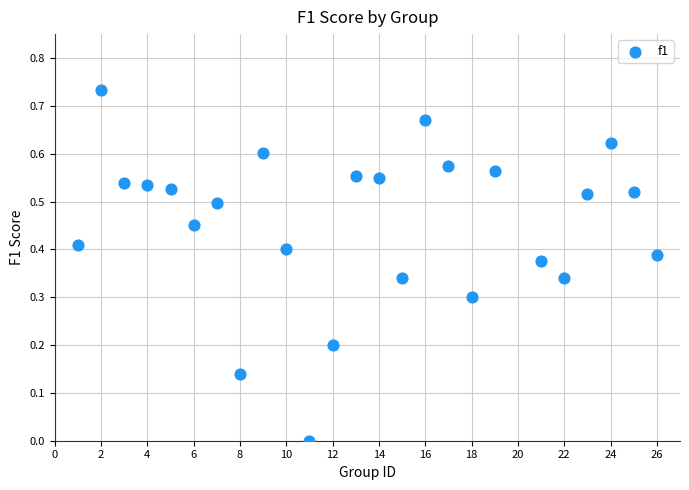

What is the range of X values (max minus min)?

25.0